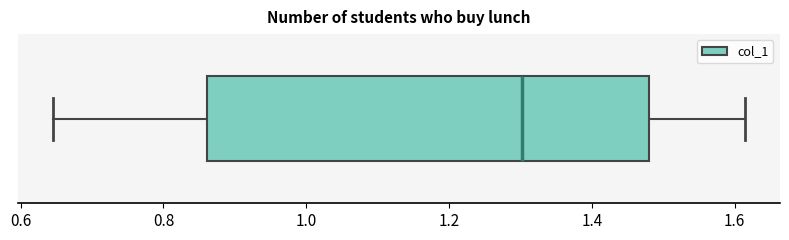

Read this box plot against the x-axis: the position of the median line, the range covered by the box, and the ends of both whiskers. The values are not printed on the chart, so give them approximately, as read against the axis.

median 1.30, box 0.86 to 1.48, whiskers 0.64 to 1.62